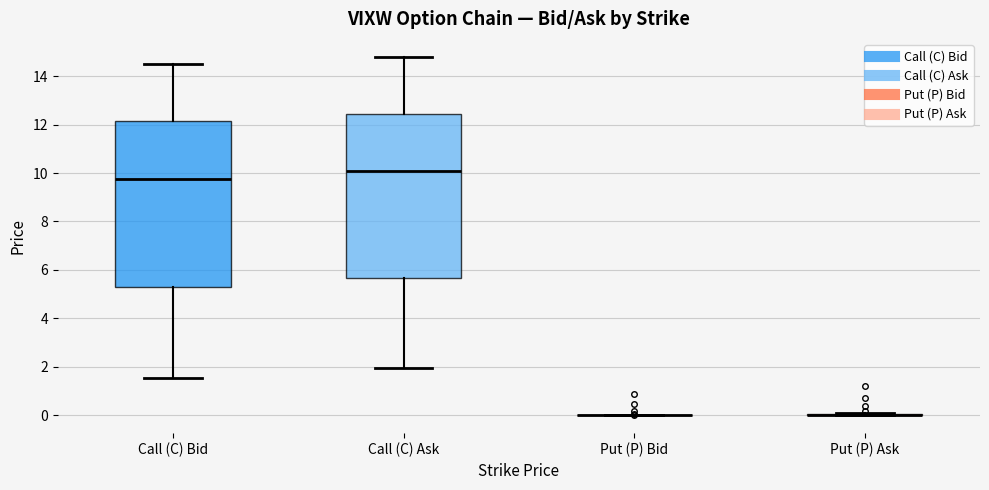

Reading left to right, transcribe this box plot: for each box, give where its median line is, the range the box spans, and where its two whiskers end, as read against the y-axis. The values are not printed on the chart, so give them approximately, as read against the axis.

Call (C) Bid: median 9.8, box 5.2 to 12.2, whiskers 1.6 to 14.6
Call (C) Ask: median 10.0, box 5.6 to 12.4, whiskers 2.0 to 14.8
Put (P) Bid: box collapsed to a line at 0.0, whiskers 0.0 to 0.0
Put (P) Ask: box collapsed to a line at 0.0, whiskers 0.0 to 0.2